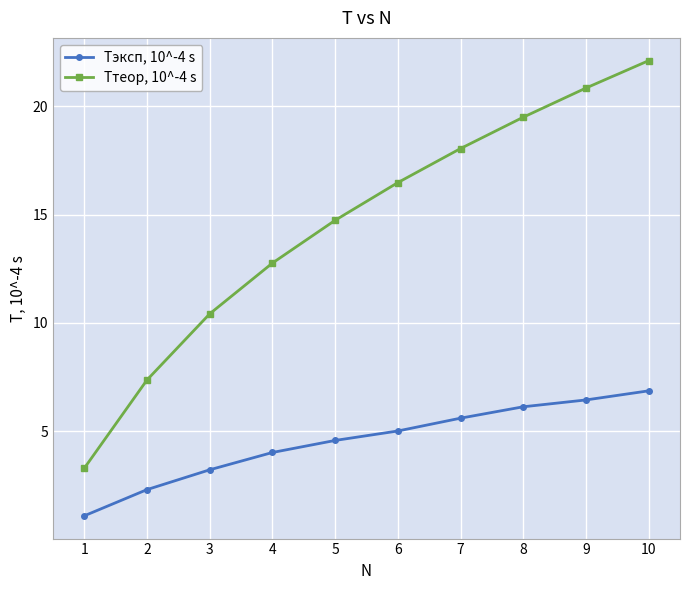

What are all the series names shown in the legend?

Tэксп, 10^-4 s, Tтеор, 10^-4 s